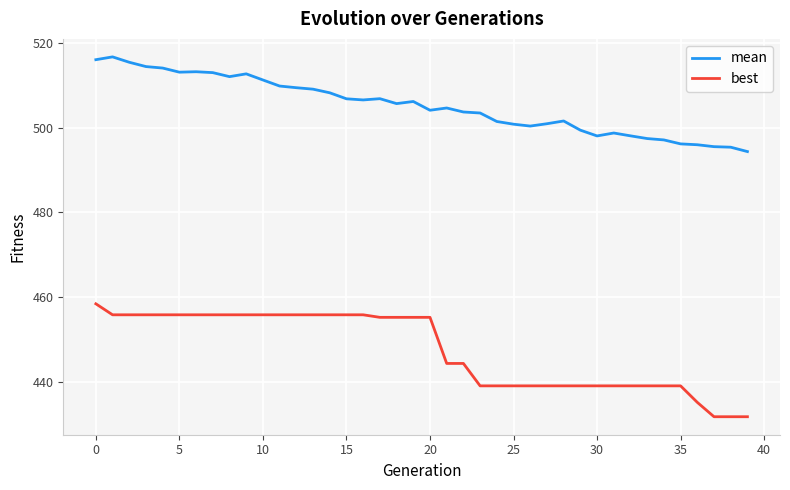

Which series has the widest spread of values?

best